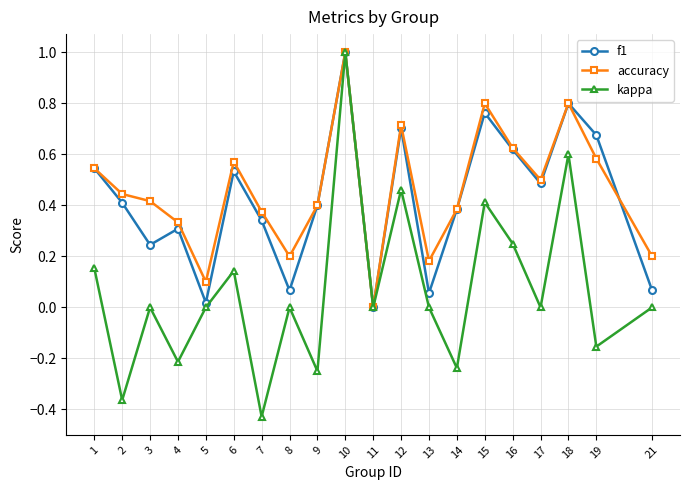

What are all the series names shown in the legend?

f1, accuracy, kappa